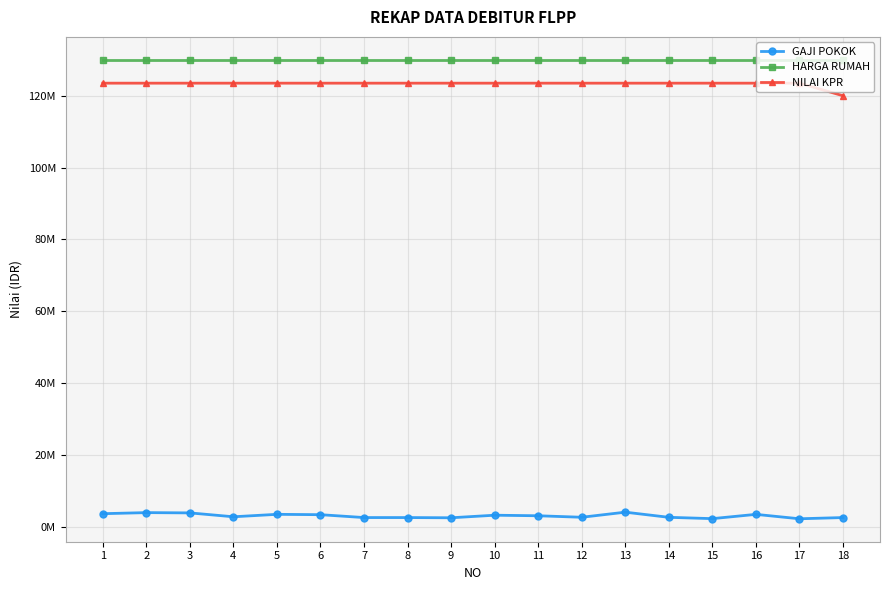

Is this an area chart (filled region under the line)?

No